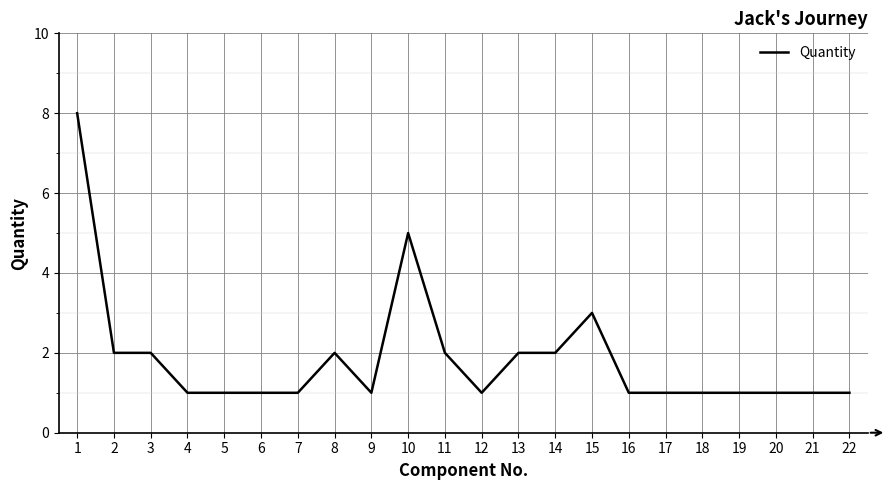

What is the approximate value at 3?

2